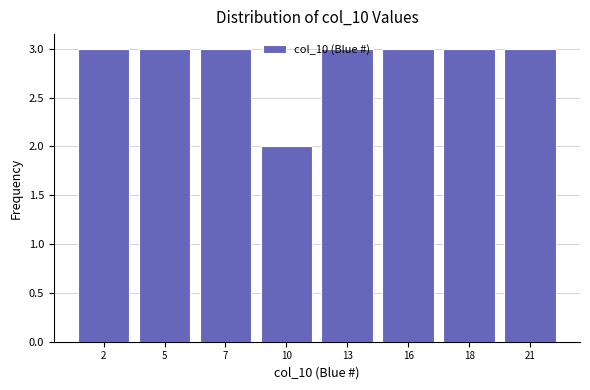

What is the greatest value displayed?

3